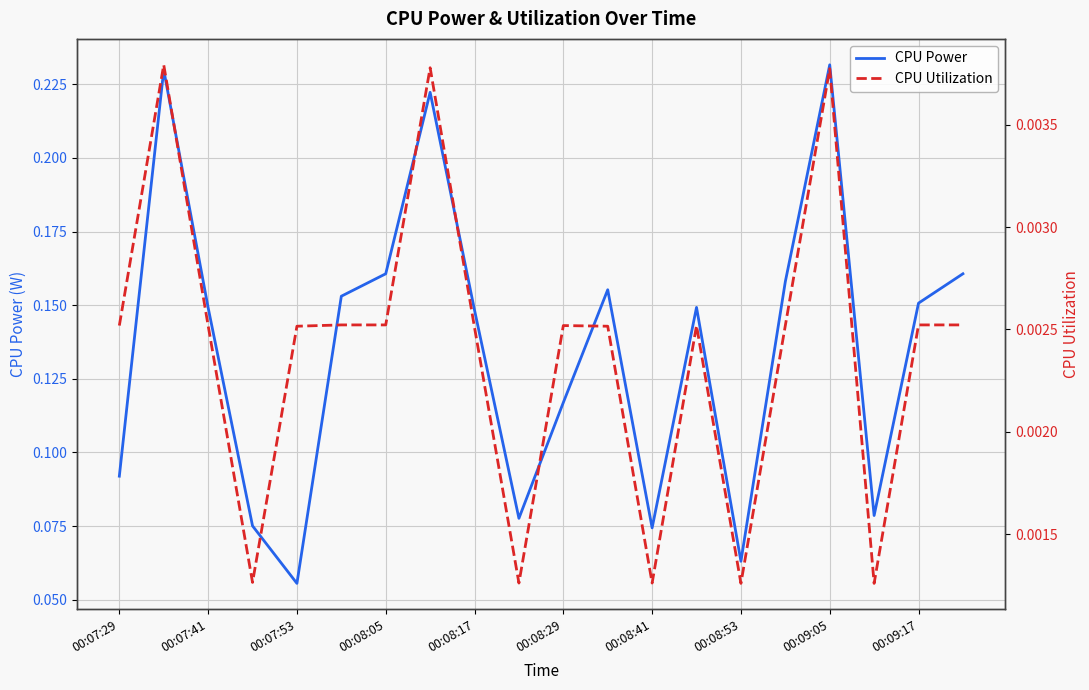

The value of CPU Utilization at 00:08:29 is 0.0. True or false?

False